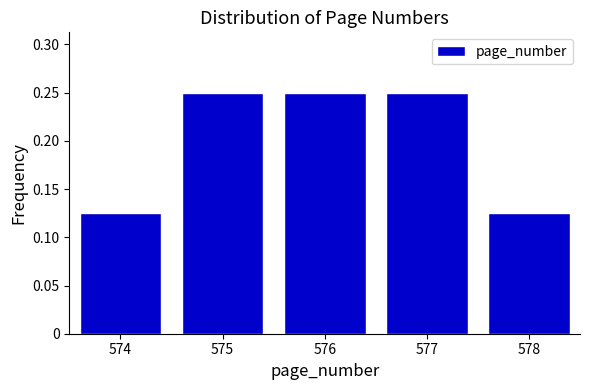

Reading left to right, list every bar in this chart as the range it spans on the x-axis followed by its height. The values are not printed on the chart, so give them approximately, as read against the axis.

573.5 to 574.5: 0.125
574.5 to 575.5: 0.250
575.5 to 576.5: 0.250
576.5 to 577.5: 0.250
577.5 to 578.5: 0.125